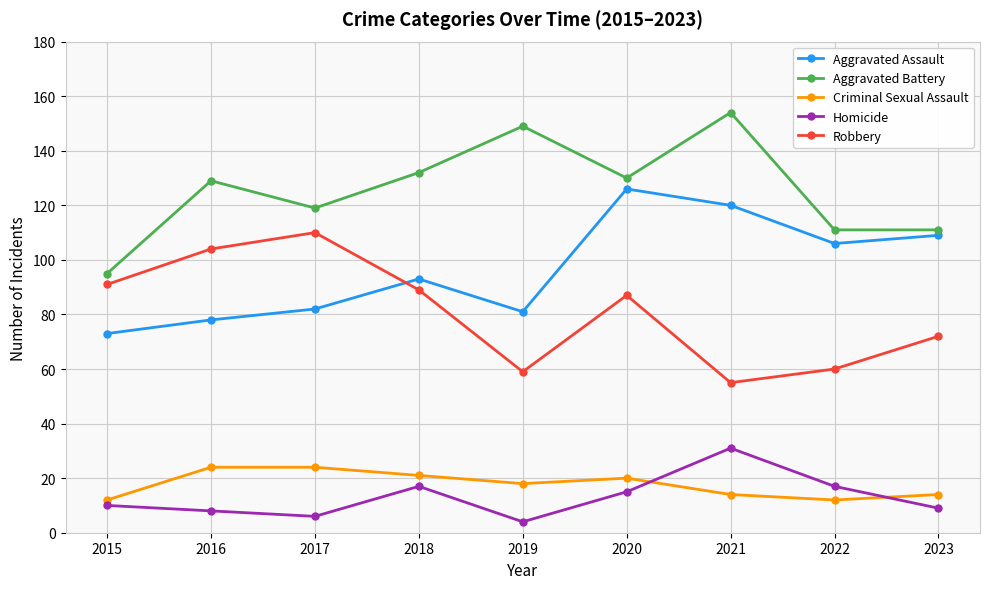

The value of Homicide at 2021 is 20. True or false?

False